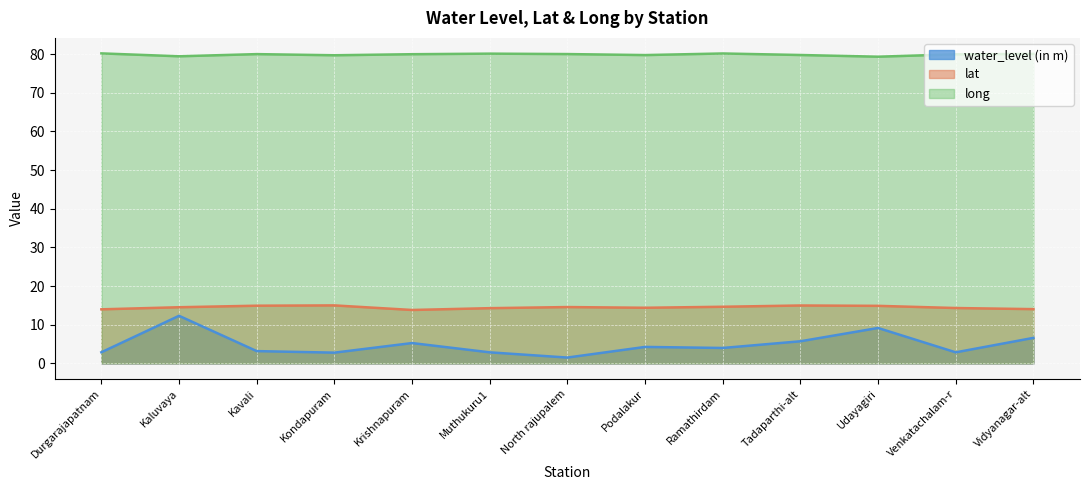

What is the spread (max minus min) of values at Kaluvaya?

67.1